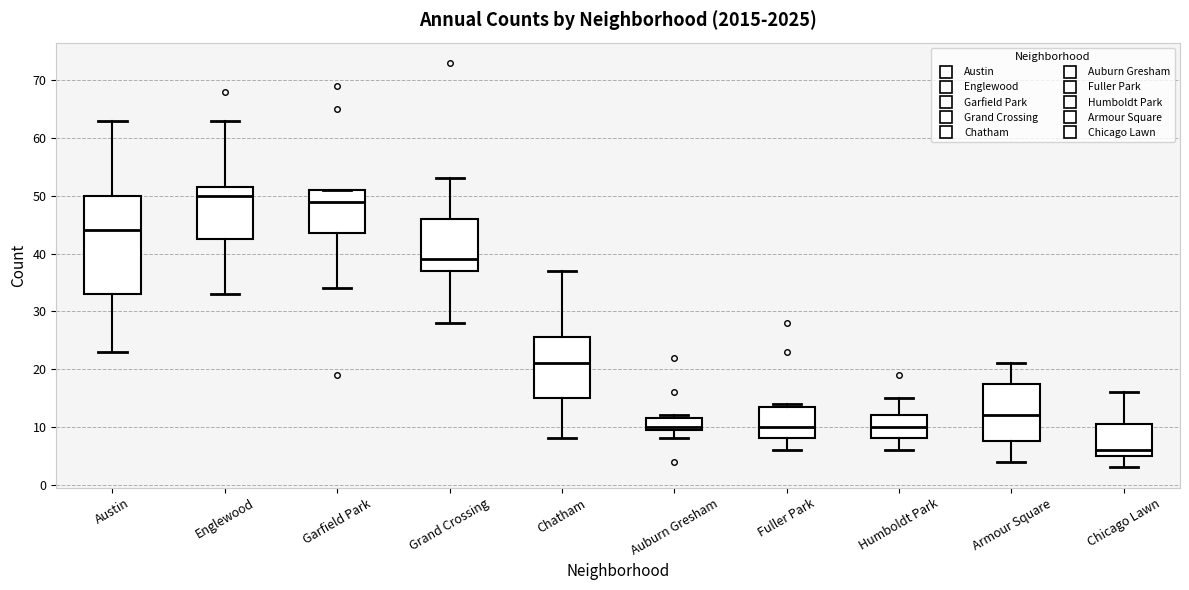

Which box has the lowest median line?

Chicago Lawn